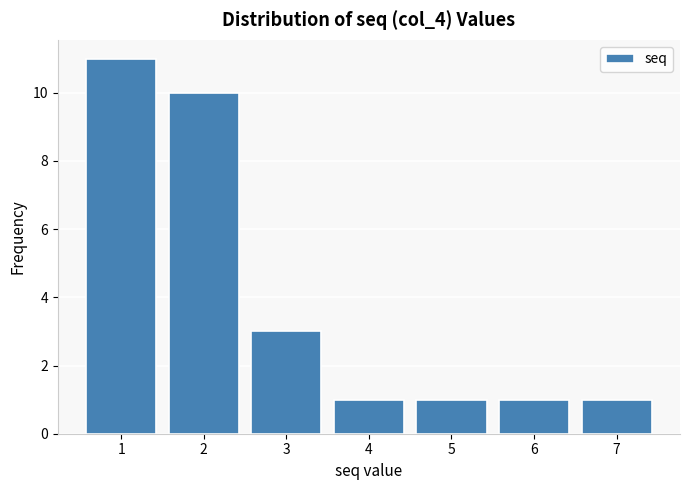

Over which range of the x-axis is the bar tallest?

0.5 to 1.5